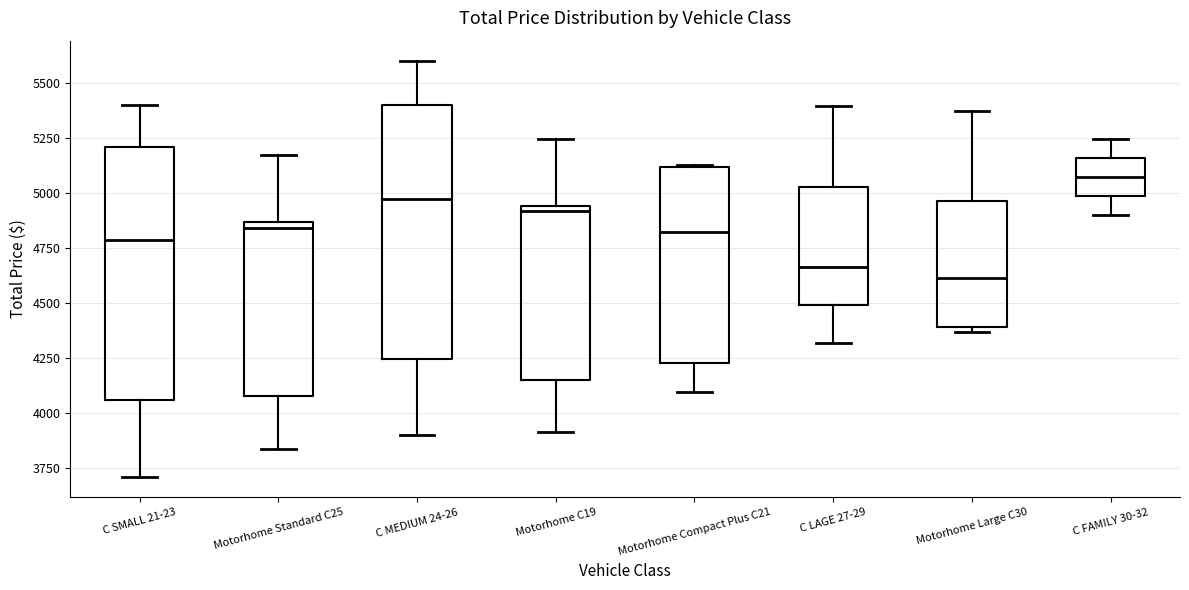

Reading left to right, read every box against the y-axis: the position of its median line, the range the box covers, and the ends of its whiskers. The values are not printed on the chart, so give them approximately, as read against the axis.

C SMALL 21-23: median 4800, box 4050 to 5200, whiskers 3700 to 5400
Motorhome Standard C25: median 4850 (just below the box's upper edge), box 4050 to 4850, whiskers 3850 to 5150
C MEDIUM 24-26: median 5000, box 4250 to 5400, whiskers 3900 to 5600
Motorhome C19: median 4900, box 4150 to 4950, whiskers 3900 to 5250
Motorhome Compact Plus C21: median 4800, box 4250 to 5100, whiskers 4100 to 5150
C LAGE 27-29: median 4650, box 4500 to 5050, whiskers 4300 to 5400
Motorhome Large C30: median 4600, box 4400 to 4950, whiskers 4350 to 5350
C FAMILY 30-32: median 5100, box 5000 to 5150, whiskers 4900 to 5250